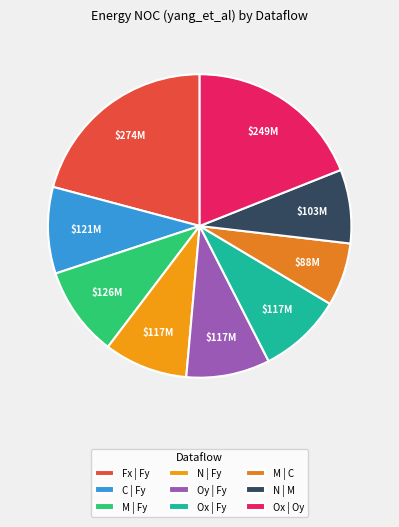

Is Fx | Fy the majority of the pie?

No